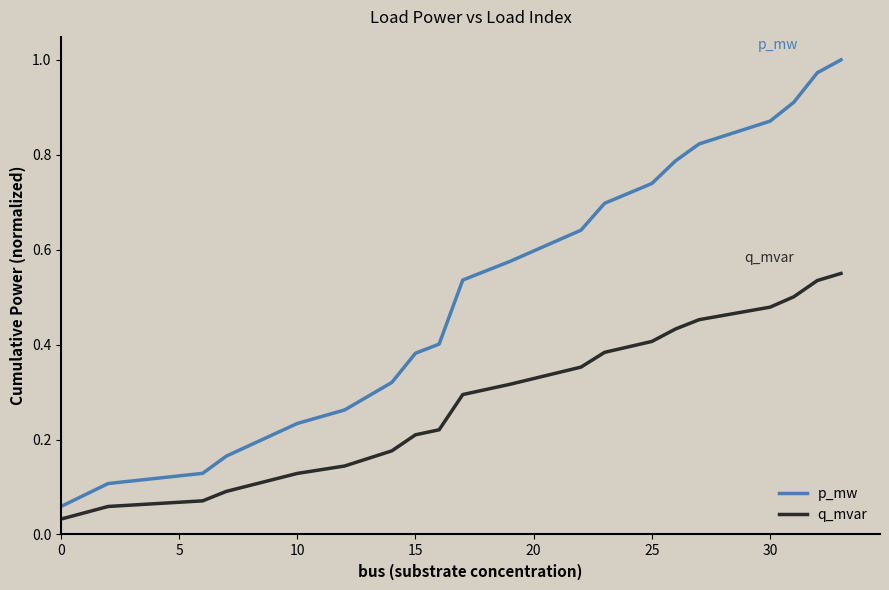

How many distinct data groups are displayed?

2